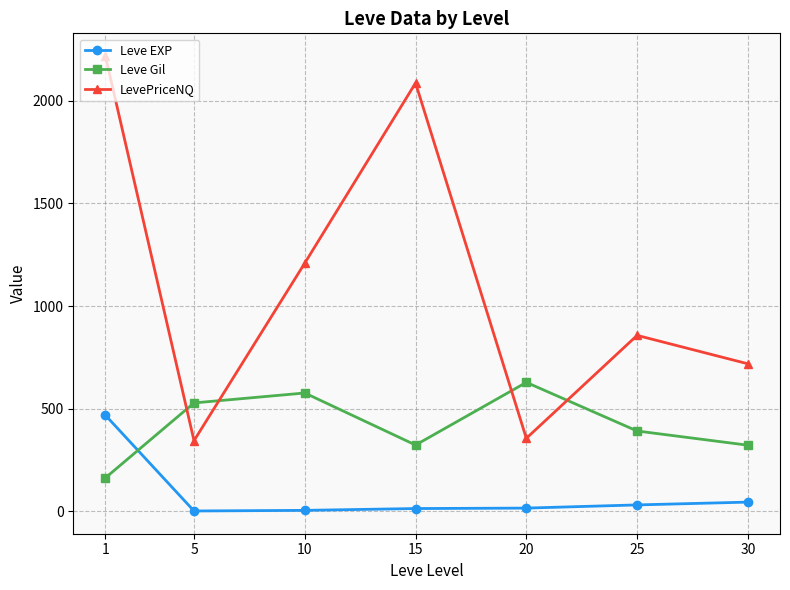

After their last crossing, which series has the higher values: Leve EXP or Leve Gil?

Leve Gil